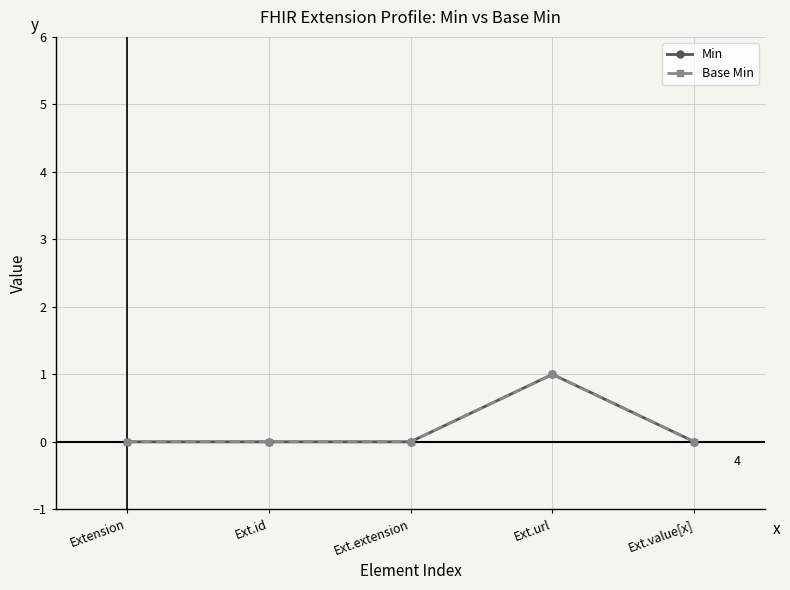

List the labels in order of Base Min value, largest first.

Ext.url, Extension, Ext.id, Ext.extension, Ext.value[x]